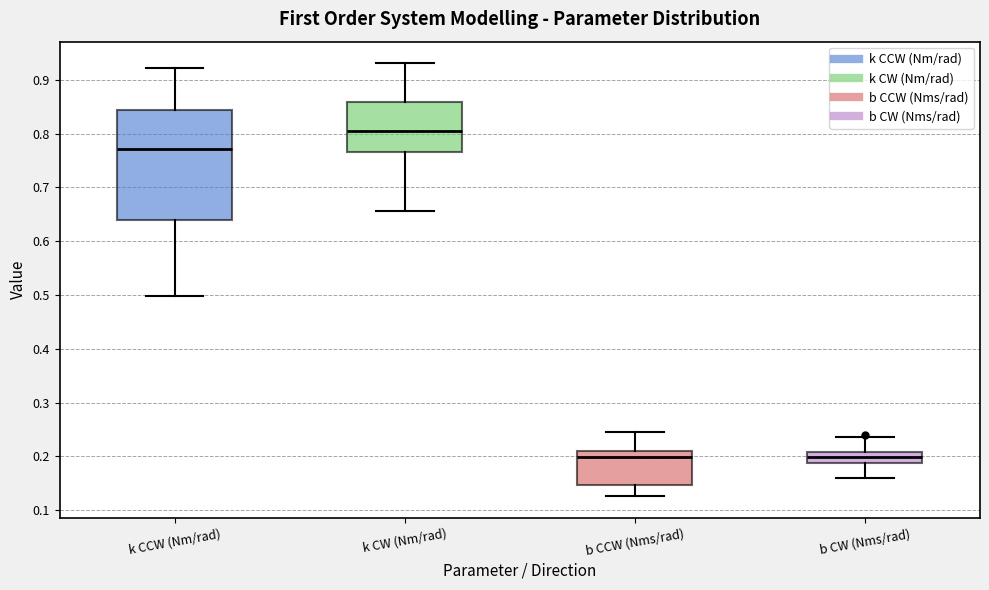

Reading left to right, read every box against the y-axis: the position of its median line, the range the box covers, and the ends of its whiskers. The values are not printed on the chart, so give them approximately, as read against the axis.

k CCW (Nm/rad): median 0.77, box 0.64 to 0.84, whiskers 0.50 to 0.92
k CW (Nm/rad): median 0.81, box 0.77 to 0.86, whiskers 0.66 to 0.93
b CCW (Nms/rad): median 0.20, box 0.15 to 0.21, whiskers 0.13 to 0.25
b CW (Nms/rad): median 0.20, box 0.19 to 0.21, whiskers 0.16 to 0.24